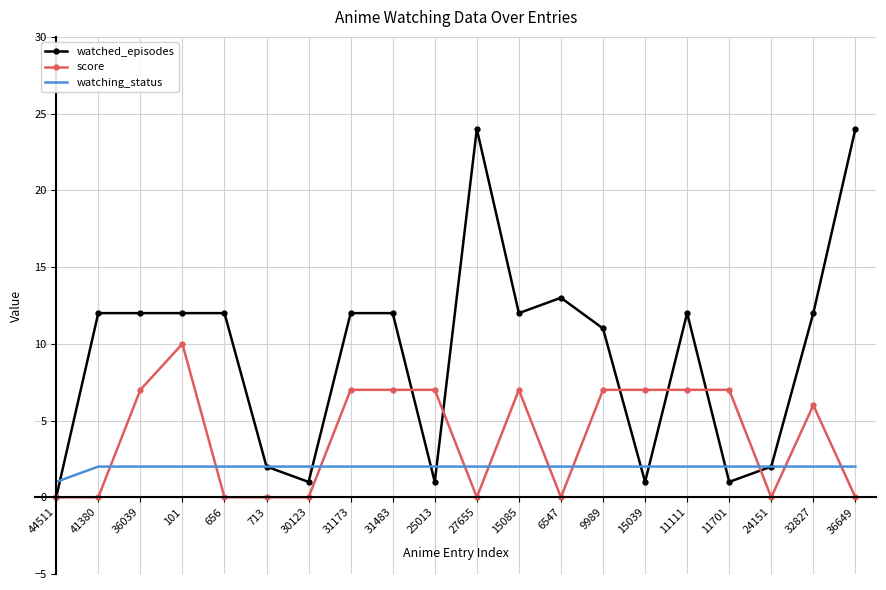

Which series has the largest total across all categories?

watched_episodes